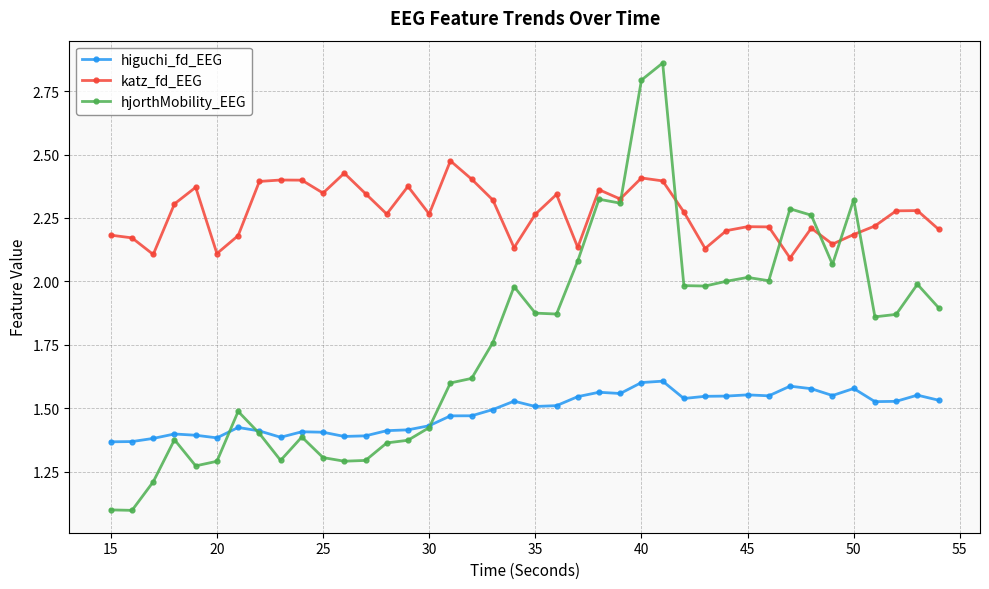

True or false: katz_fd_EEG and higuchi_fd_EEG intersect in this chart.

False